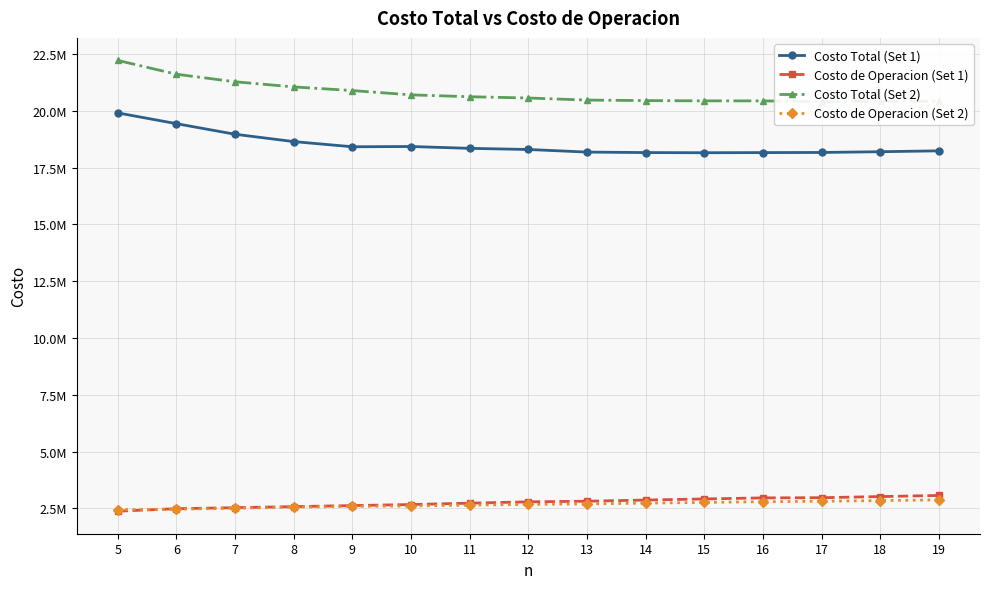

Between 18 and 10, which is larger?

10